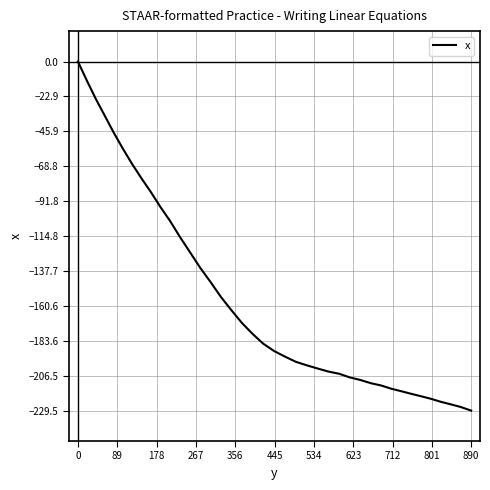

What is the smallest value displayed?

-229.5